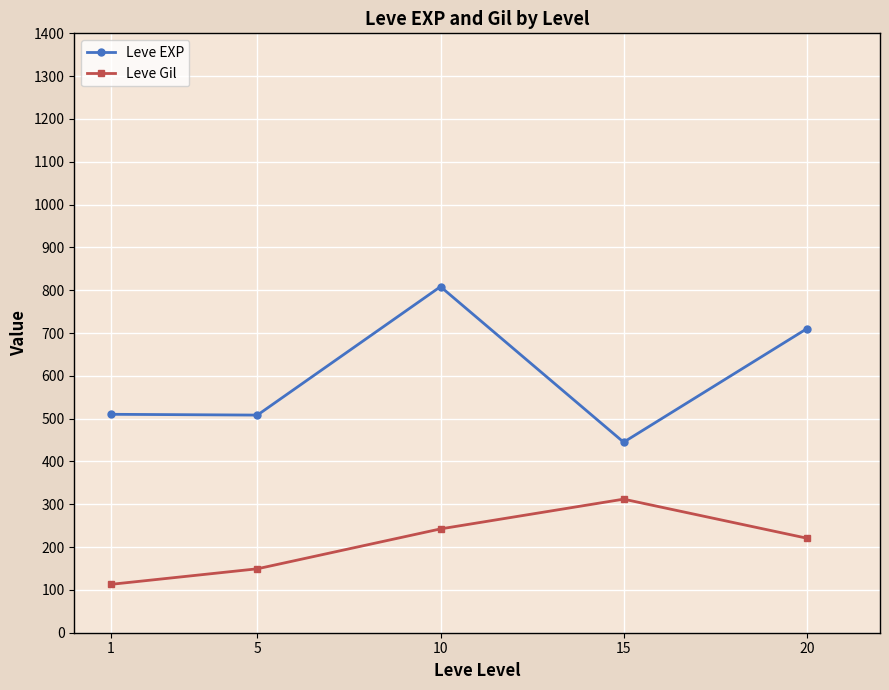

Rank the series at 20 from lowest to highest value.

Leve Gil, Leve EXP